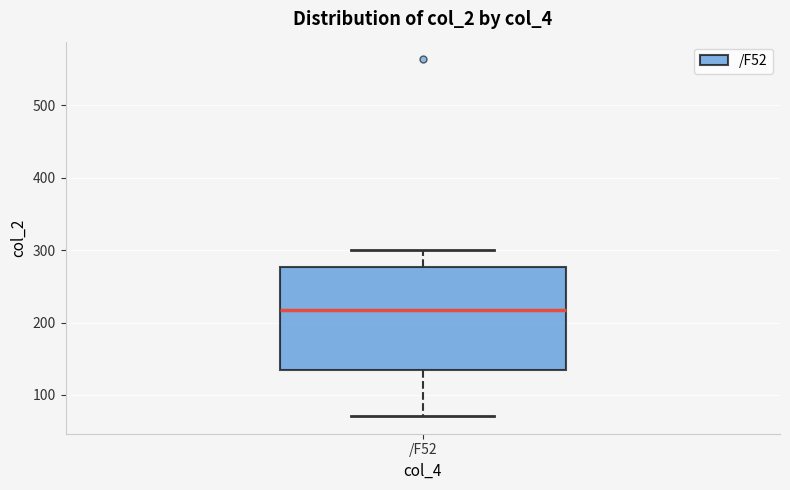

Transcribe this box plot: give where the median line is, the range the box spans, and where the two whiskers end, as read against the y-axis. The values are not printed on the chart, so give them approximately, as read against the axis.

median 220, box 130 to 280, whiskers 70 to 300